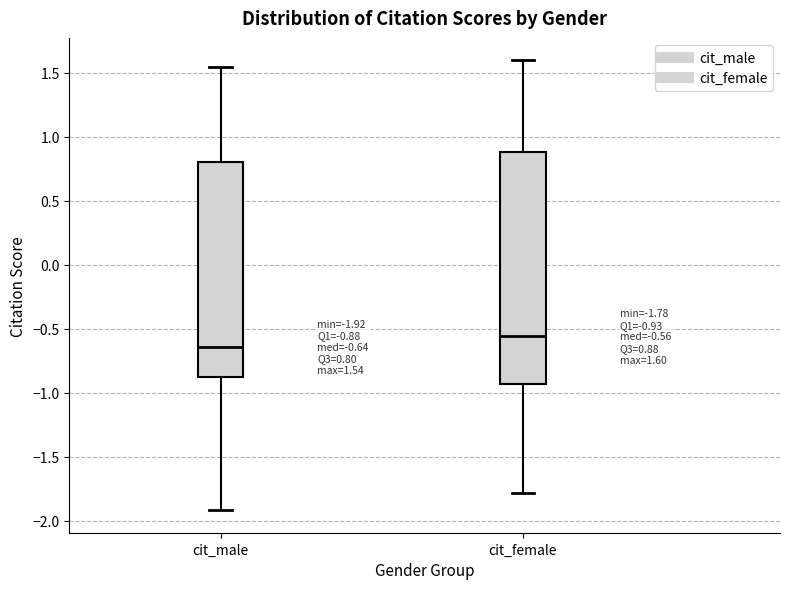

Which box has the highest median line?

cit_female